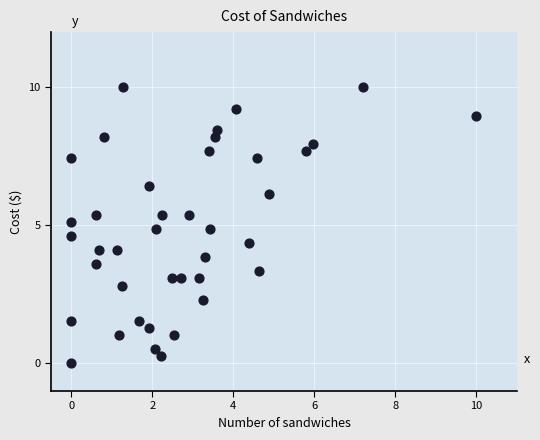

What is the range of Y values (max minus min)?

10.0